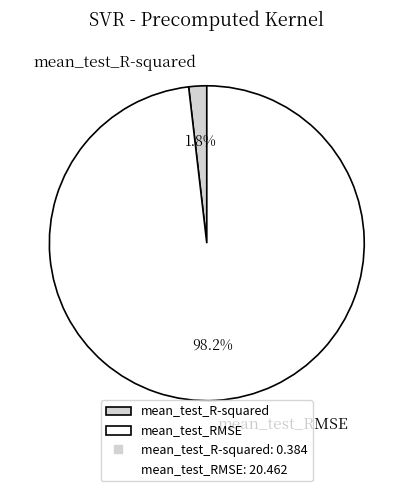

Does mean_test_R-squared account for over 50% of the chart?

No